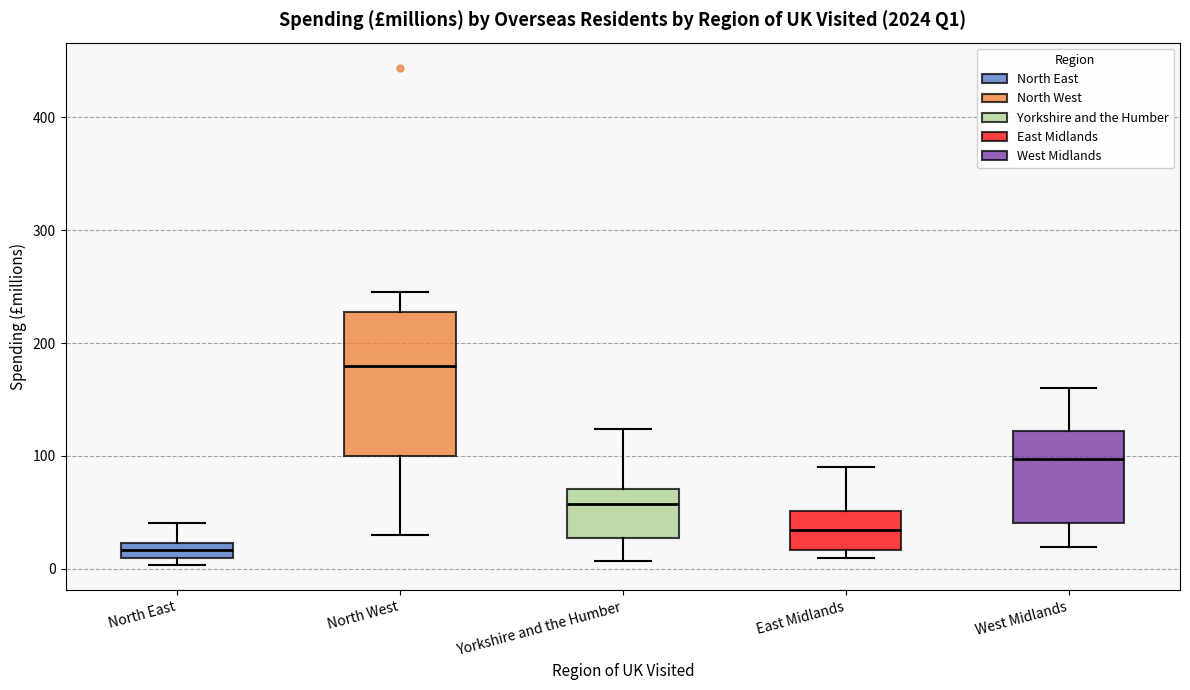

Comparing the boxes themselves (not the whiskers), which one is the tallest?

North West